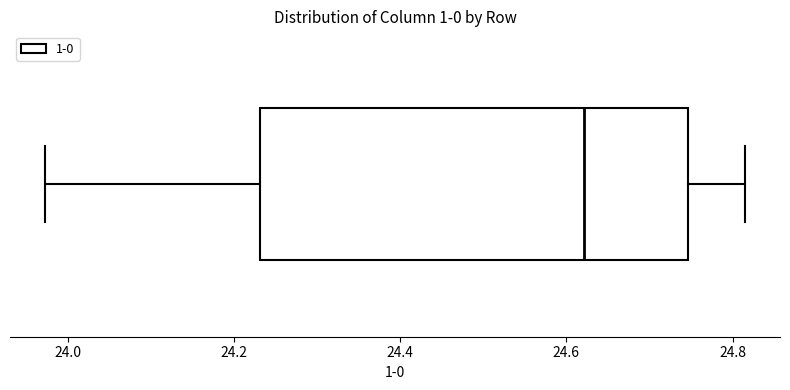

Transcribe this box plot: give where the median line is, the range the box spans, and where the two whiskers end, as read against the x-axis. The values are not printed on the chart, so give them approximately, as read against the axis.

median 24.62, box 24.24 to 24.74, whiskers 23.98 to 24.82